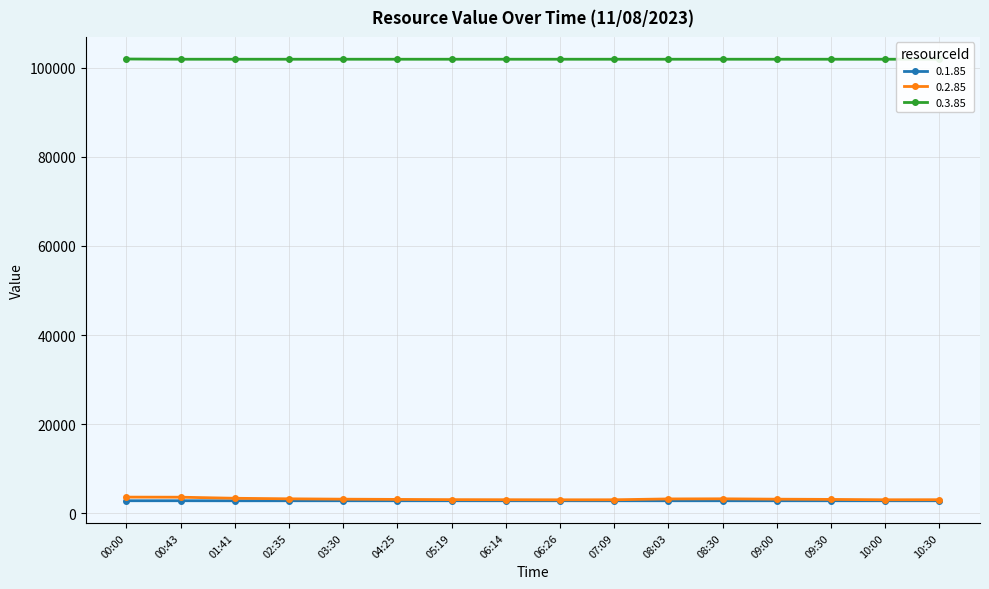

True or false: 0.1.85 and 0.3.85 intersect in this chart.

False